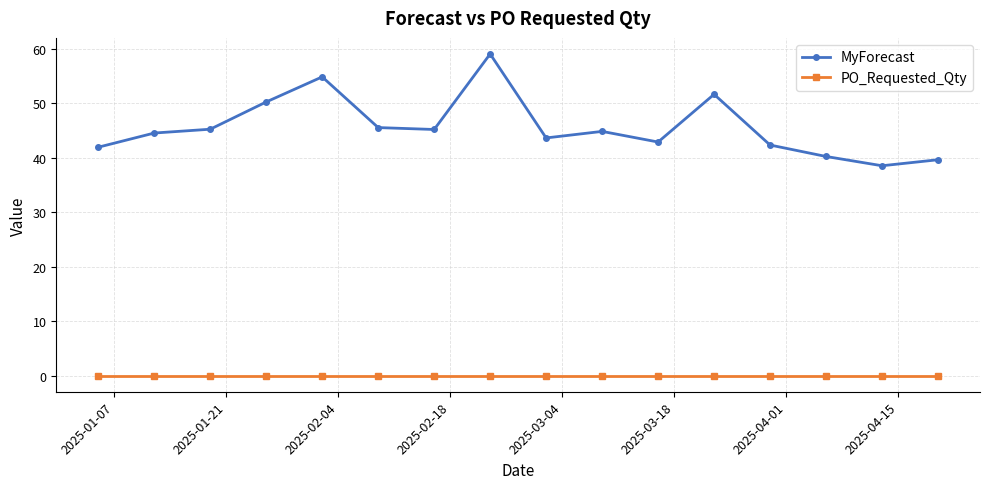

What is the difference between the maximum and second lowest values in the MyForecast series?

19.4